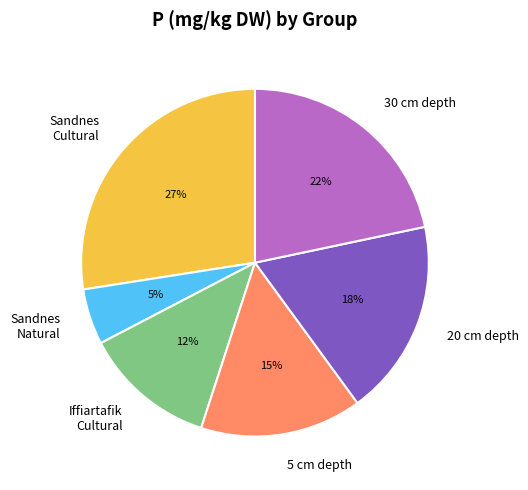

Count the number of slices in the pie.

6